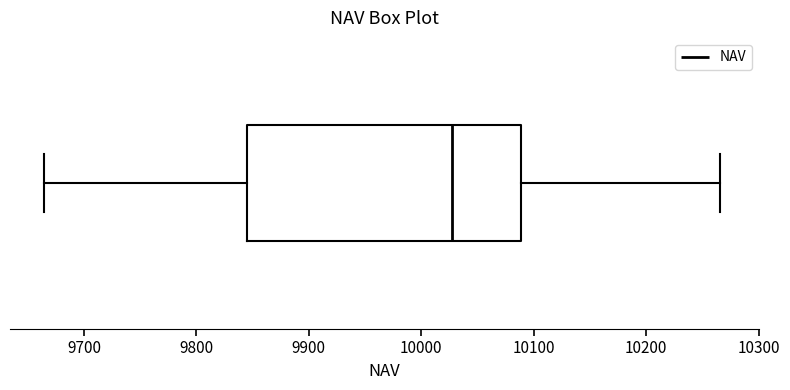

Read this box plot against the x-axis: the position of the median line, the range covered by the box, and the ends of both whiskers. The values are not printed on the chart, so give them approximately, as read against the axis.

median 10030, box 9850 to 10090, whiskers 9660 to 10270